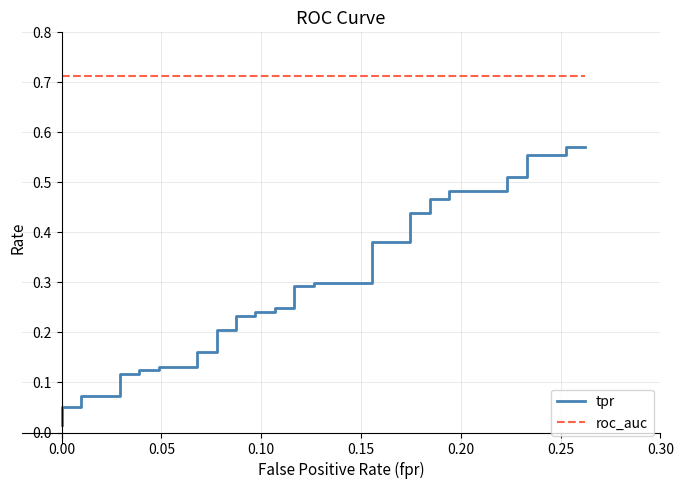

Count the number of data series in this chart.

2